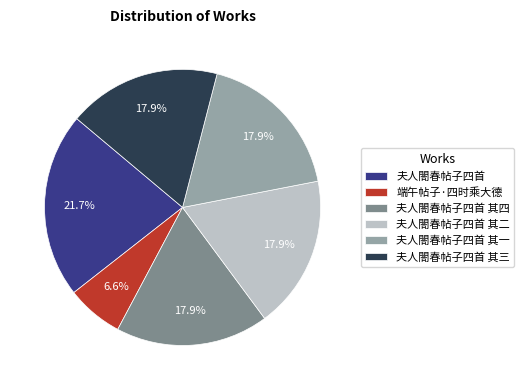

Which slice is the smallest?

端午帖子·四时乘大德